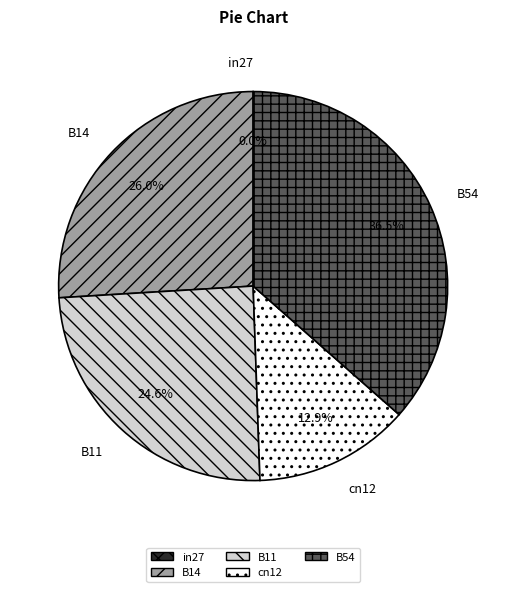

Which slice is the smallest?

in27